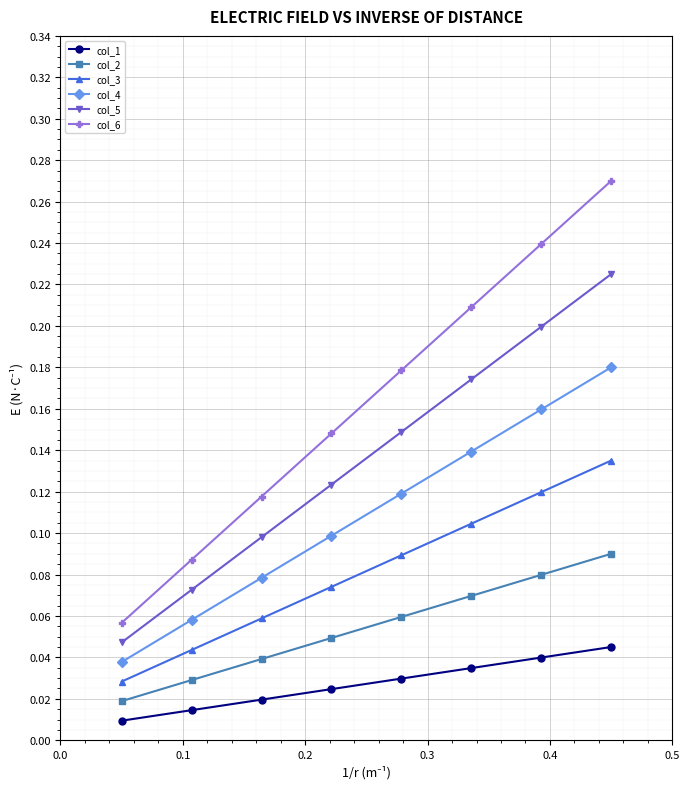

Which series has the widest spread of values?

col_6